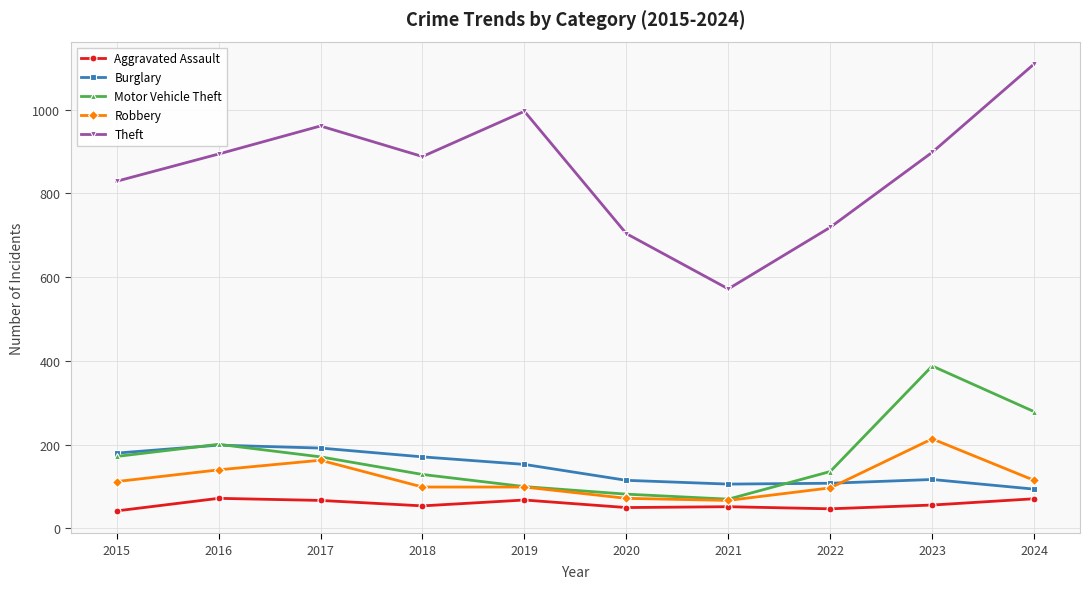

Which series has the largest total across all categories?

Theft